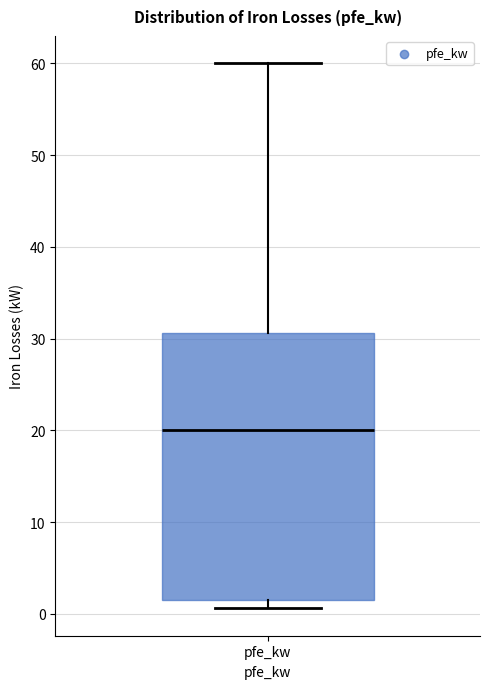

Where is the lower edge of the box for pfe_kw on the y-axis? The values are not printed on the chart, so give them approximately, as read against the axis.

2